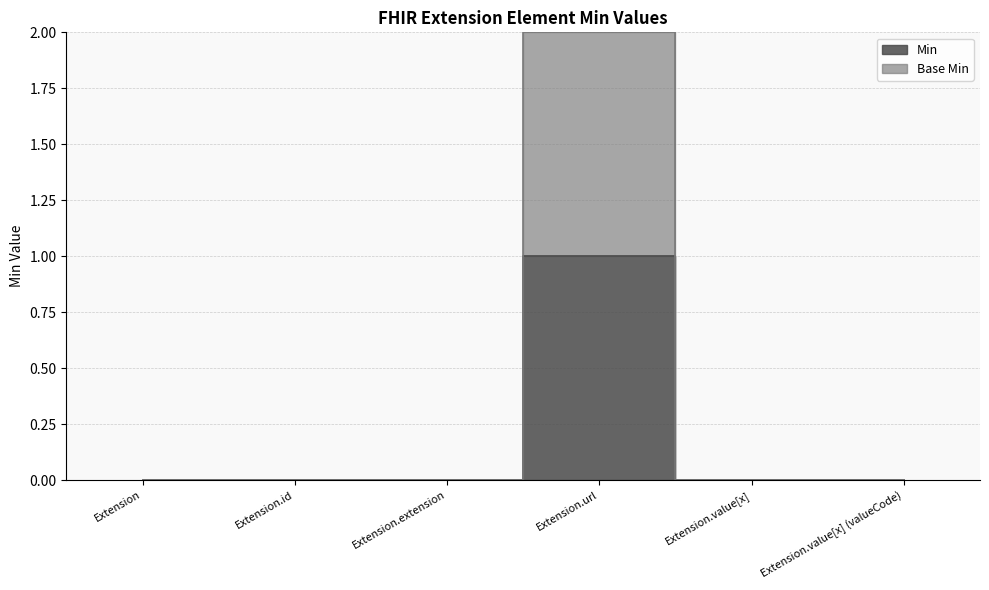

Which series has the widest spread of values?

Base Min